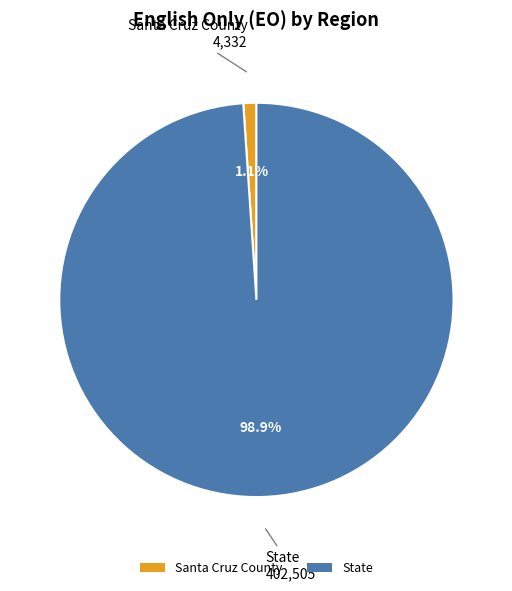

To the nearest percent, what is the difference between the Santa Cruz County and State slice percentages?

98%